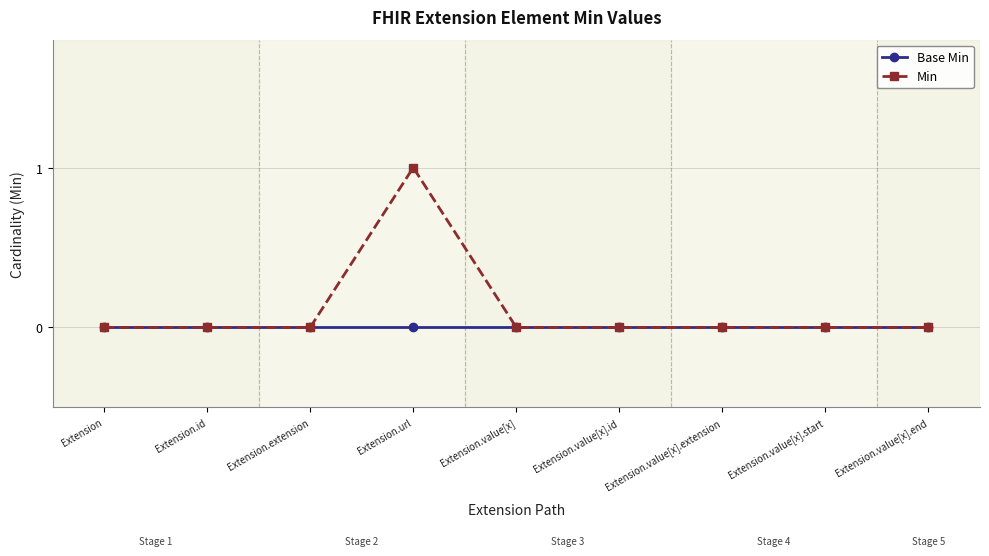

Rank the series by their average value, from lowest to highest.

Base Min, Min